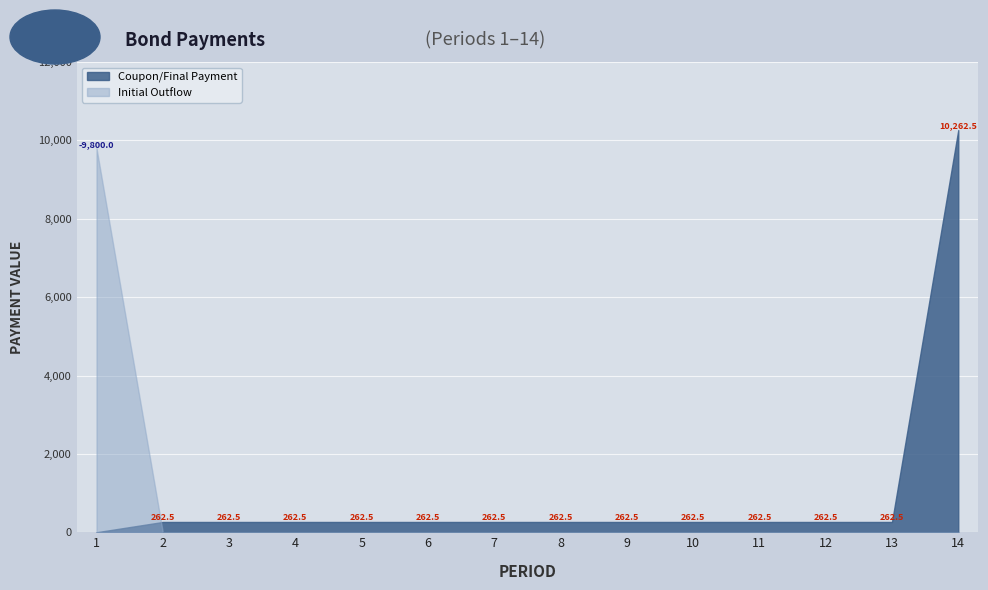

What is the value of the 7th point from the left?

262.5